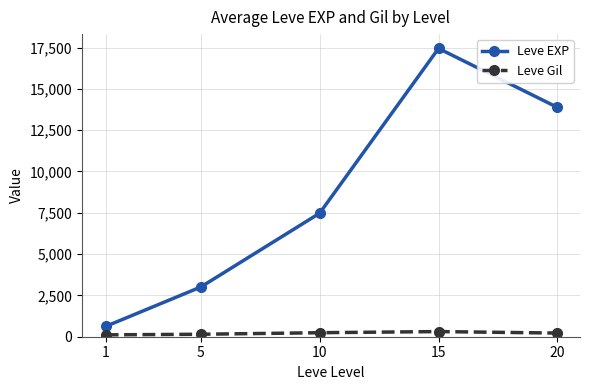

How many lines are shown in the chart?

2